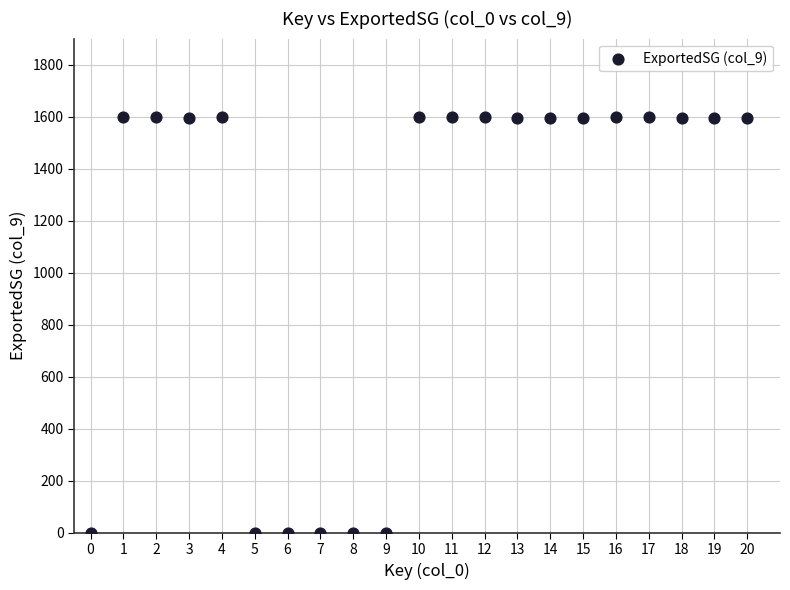

How many data points are displayed?

21